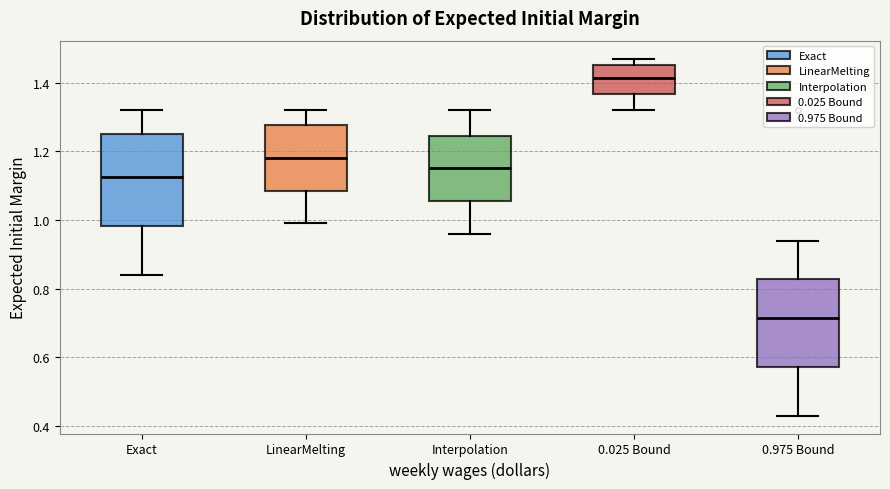

Which box's median line is the lowest?

0.975 Bound